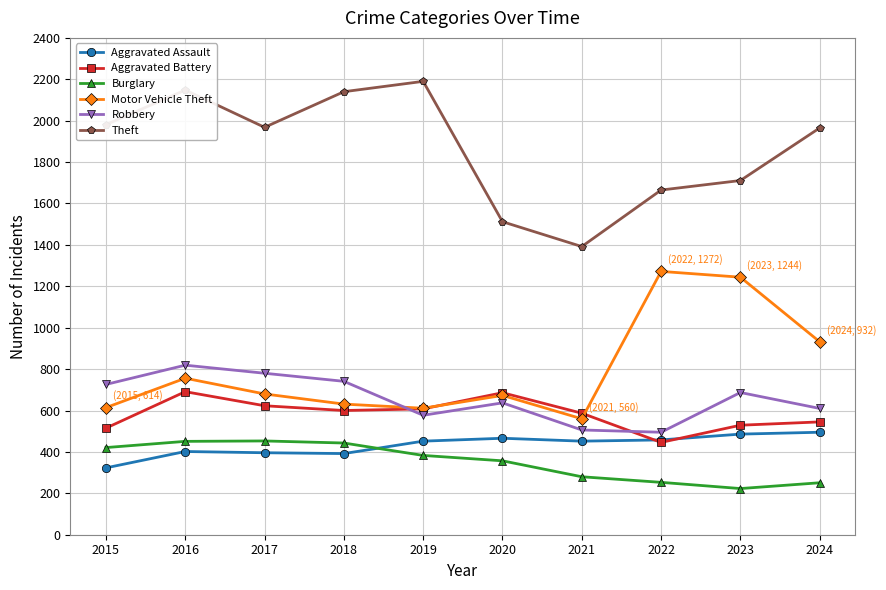

At which category does Motor Vehicle Theft reach its first local peak?

2016